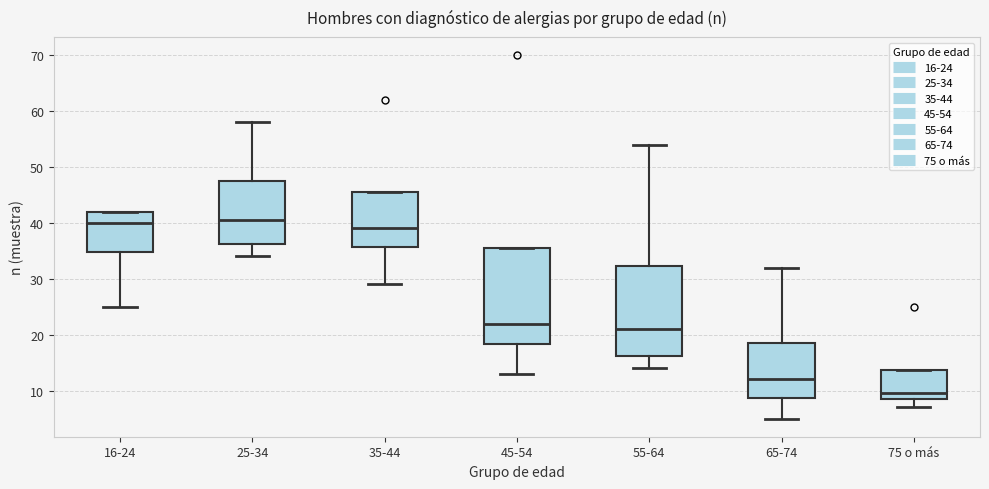

Reading left to right, read every box against the y-axis: the position of its median line, the range the box covers, and the ends of its whiskers. The values are not printed on the chart, so give them approximately, as read against the axis.

16-24: median 40, box 35 to 42, whiskers 25 to 42
25-34: median 41, box 36 to 48, whiskers 34 to 58
35-44: median 39, box 36 to 46, whiskers 29 to 46
45-54: median 22, box 18 to 36, whiskers 13 to 36
55-64: median 21, box 16 to 32, whiskers 14 to 54
65-74: median 12, box 9 to 19, whiskers 5 to 32
75 o más: median 10, box 9 to 14, whiskers 7 to 14